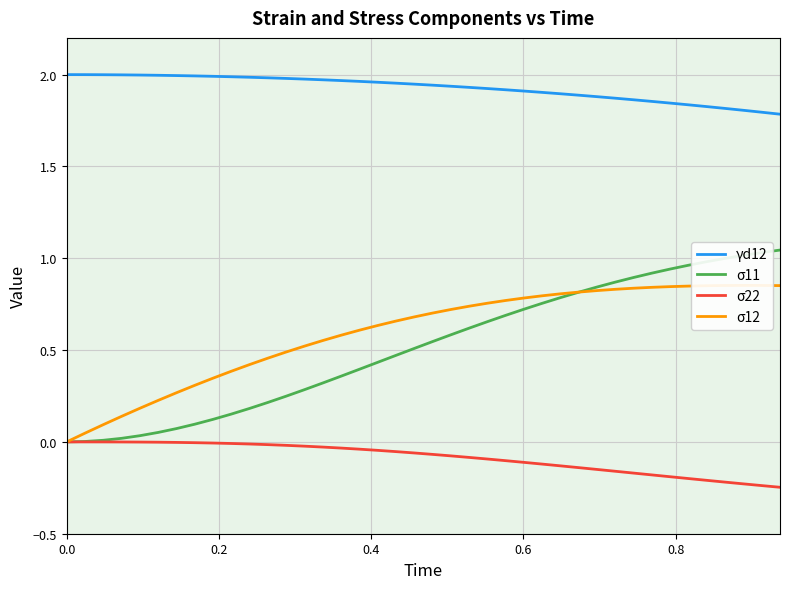

True or false: γd12 and σ22 cross at least once.

False